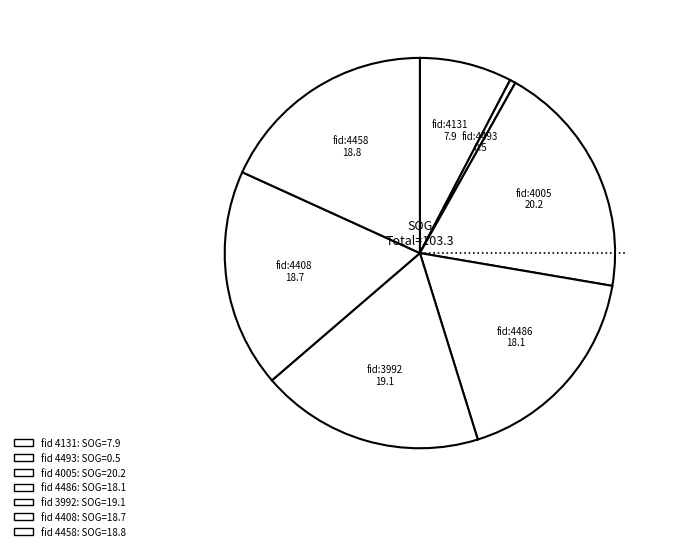

How many slices are in this pie chart?

7